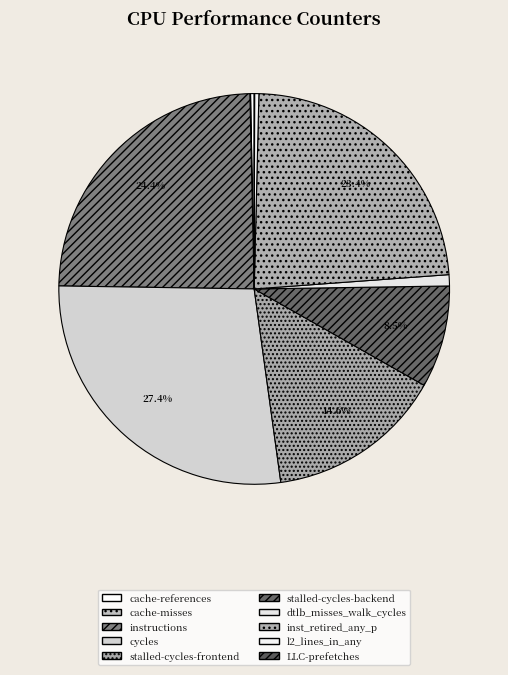

What is the smallest slice in the pie chart?

LLC-prefetches